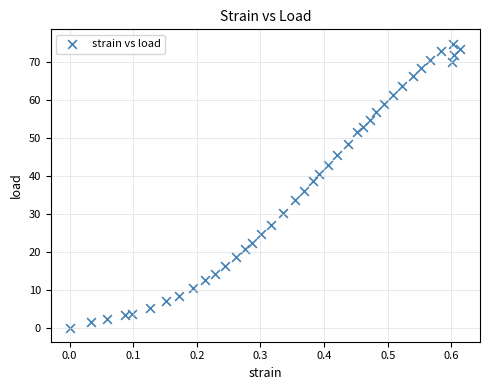

What is the range of X values (max minus min)?

0.6